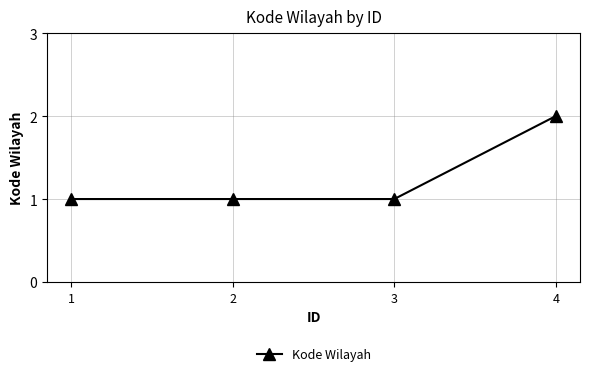

True or false: the data has more than 2 interior local peaks.

False